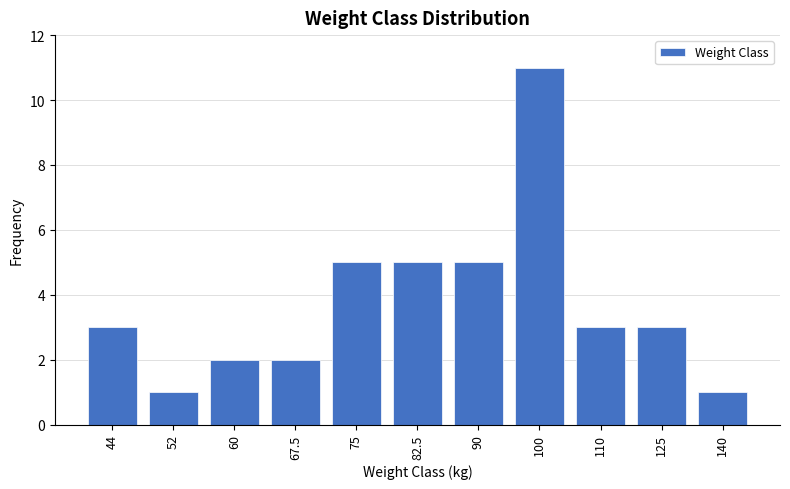

Reading left to right, list all the values displayed in this chart.

44=3	52=1	60=2	67.5=2	75=5	82.5=5	90=5	100=11	110=3	125=3	140=1